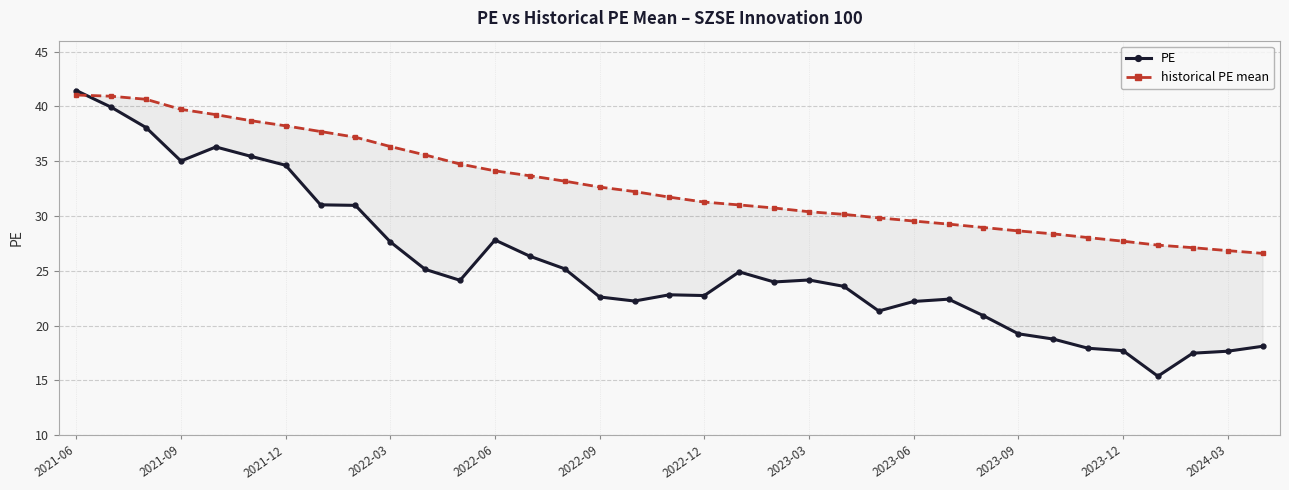

List the series in order of their overall mean, lowest first.

PE, historical PE mean